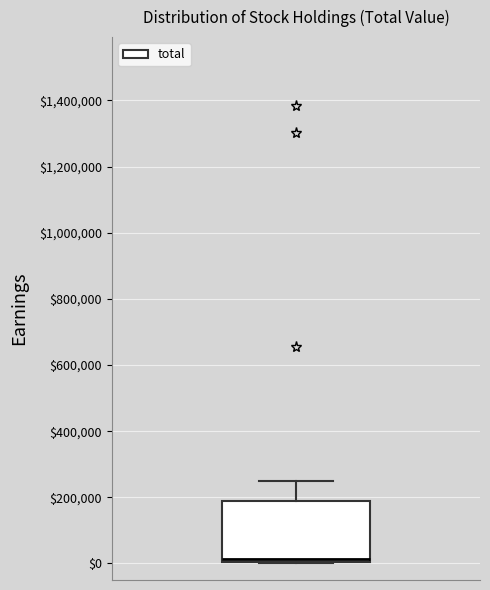

Read this box plot against the y-axis: the position of the median line, the range covered by the box, and the ends of both whiskers. The values are not printed on the chart, so give them approximately, as read against the axis.

median 20000, box 0 to 180000, whiskers 0 to 260000